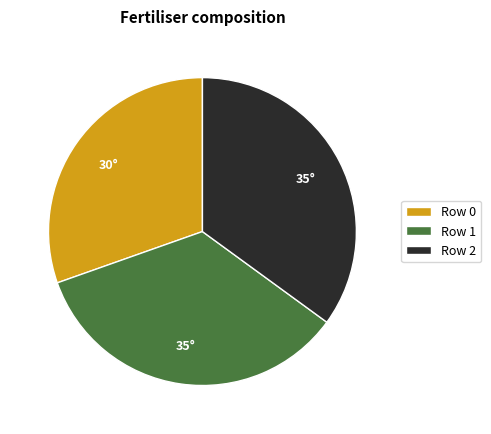

How many segments does this pie chart have?

3